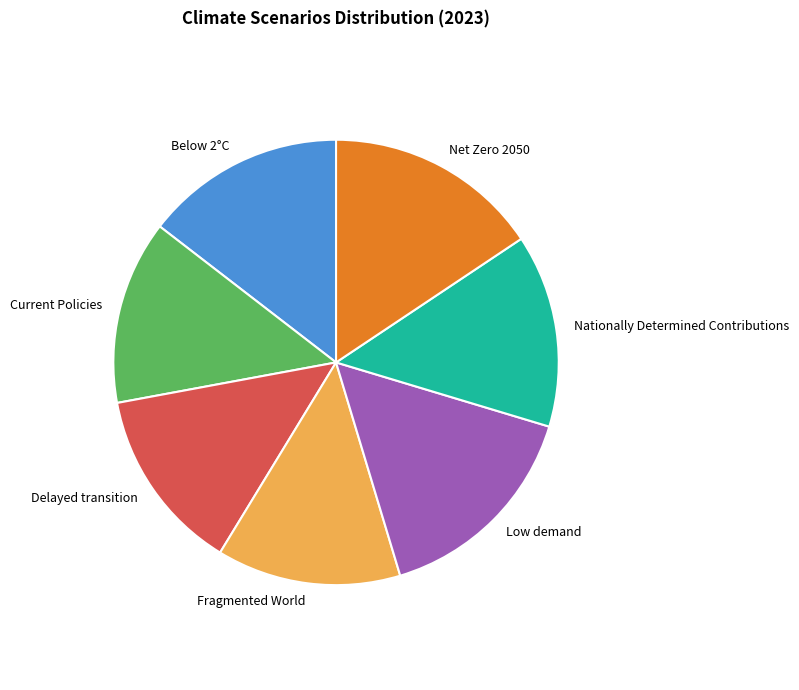

Is there any slice that represents more than half of the pie?

No